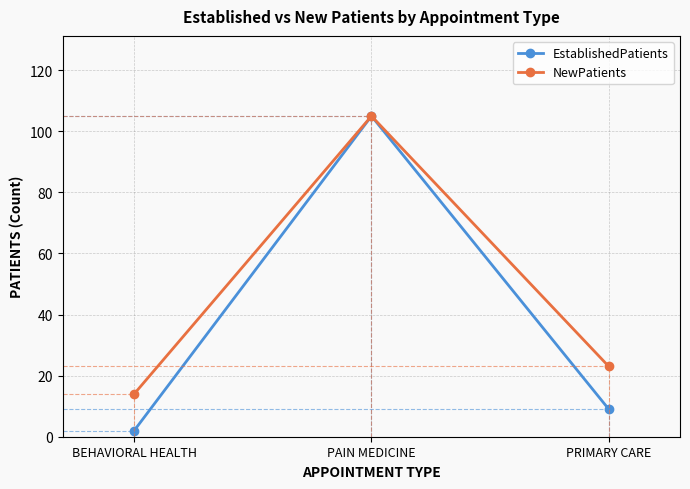

How many series are shown in this chart?

2